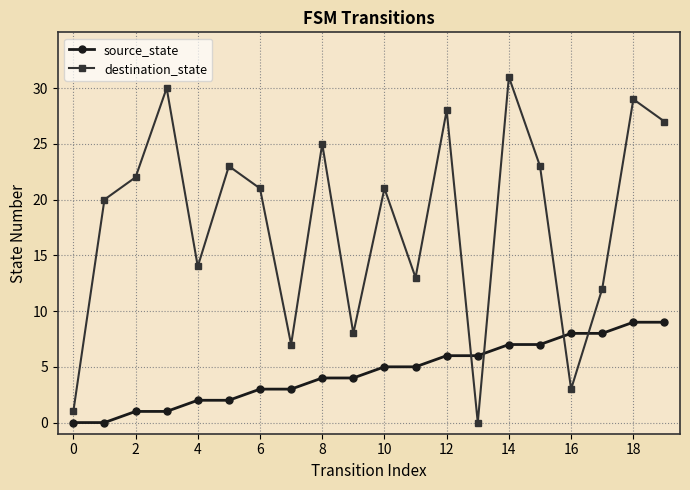

How many positive values does the destination_state series have?

19